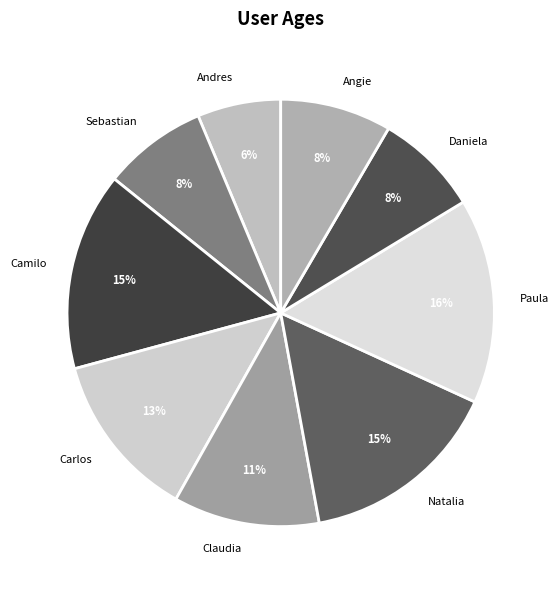

Which has a higher value, Andres or Claudia?

Claudia